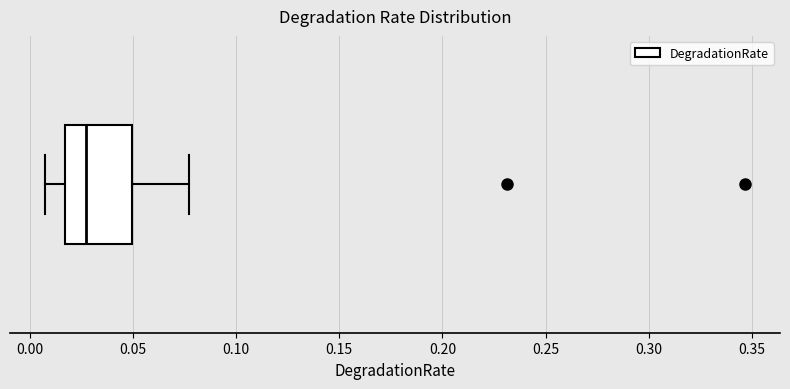

Transcribe this box plot: give where the median line is, the range the box spans, and where the two whiskers end, as read against the x-axis. The values are not printed on the chart, so give them approximately, as read against the axis.

median 0.025, box 0.015 to 0.050, whiskers 0.005 to 0.075